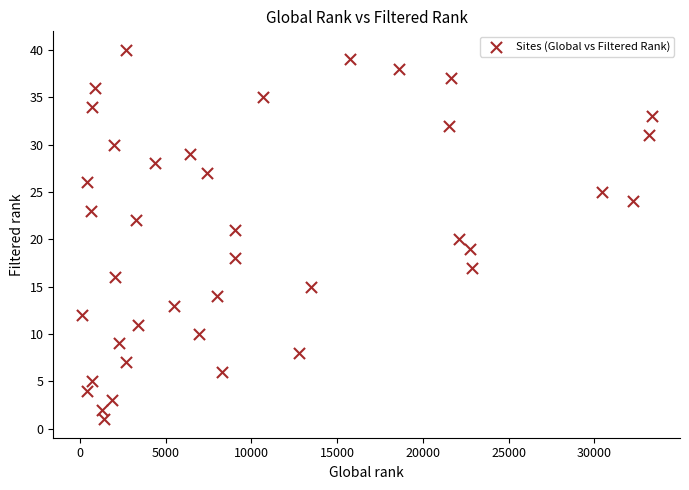

What is the range of Y values (max minus min)?

39